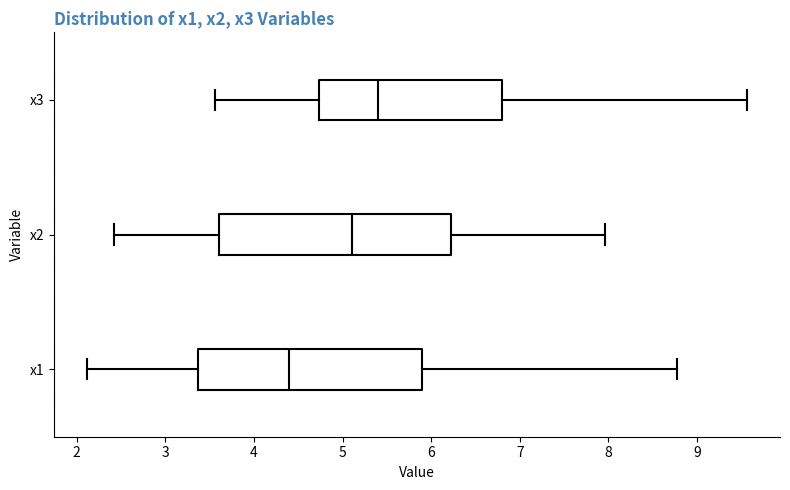

Reading bottom to top, read every box against the x-axis: the position of its median line, the range the box covers, and the ends of its whiskers. The values are not printed on the chart, so give them approximately, as read against the axis.

x1: median 4.4, box 3.4 to 5.9, whiskers 2.1 to 8.8
x2: median 5.1, box 3.6 to 6.2, whiskers 2.4 to 8.0
x3: median 5.4, box 4.7 to 6.8, whiskers 3.6 to 9.6